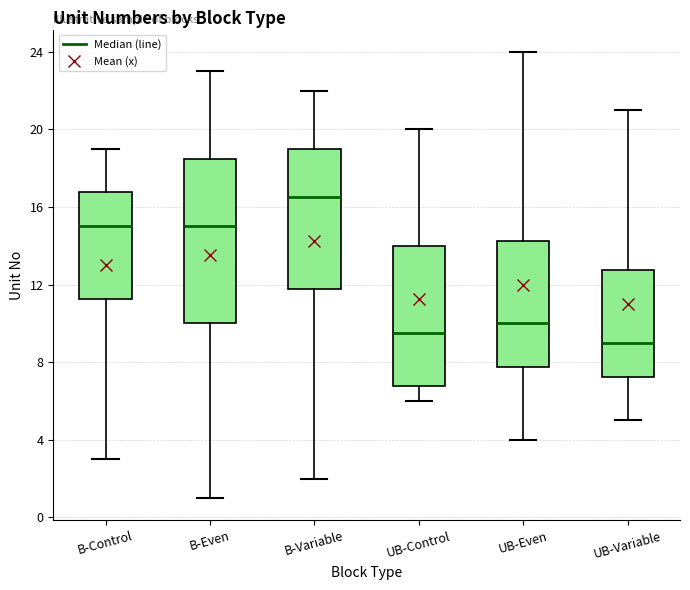

Which box has the lowest median line?

UB-Variable